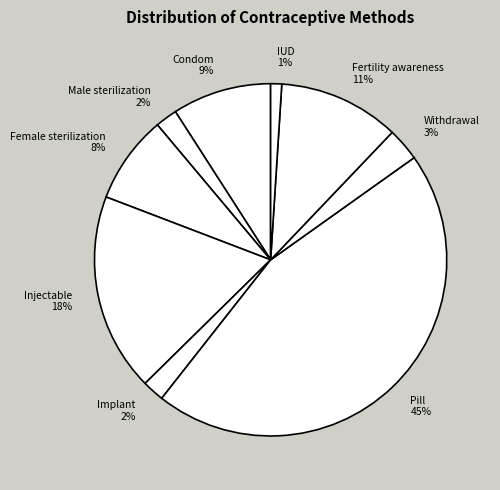

Is the sum of IUD and Pill greater than half?

No